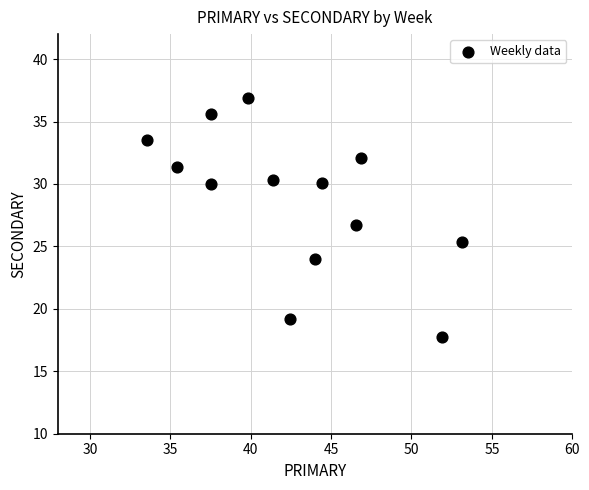

What is the range of X values (max minus min)?

19.6